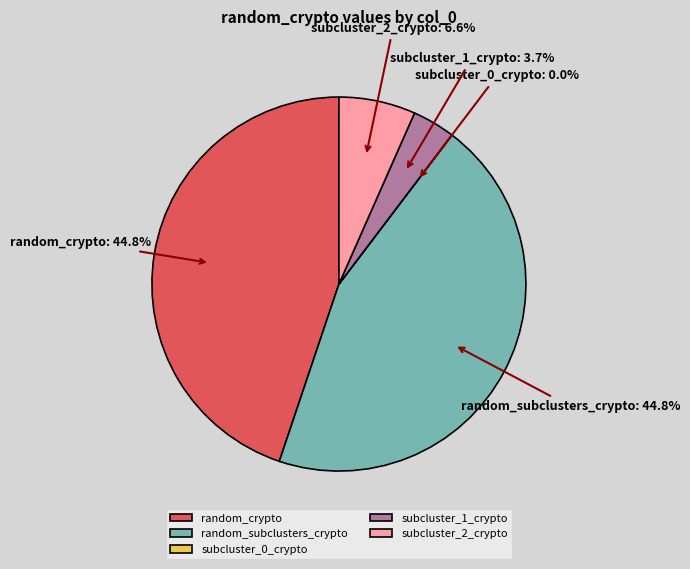

Is there a majority slice in this chart?

No